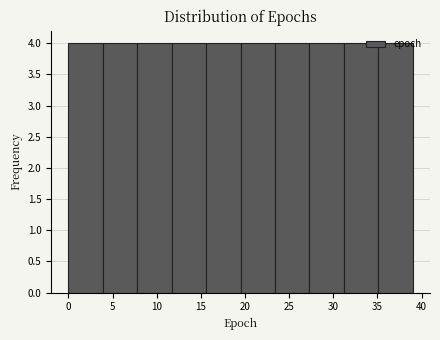

Reading left to right, list every bar in this chart as the range it spans on the x-axis followed by its height. Neither the bar edges nor the heights are printed on the chart, so give them approximately, as read against the axes.

0.0 to 3.9: 4
3.9 to 7.8: 4
7.8 to 11.7: 4
11.7 to 15.6: 4
15.6 to 19.5: 4
19.5 to 23.4: 4
23.4 to 27.3: 4
27.3 to 31.2: 4
31.2 to 35.1: 4
35.1 to 39.0: 4